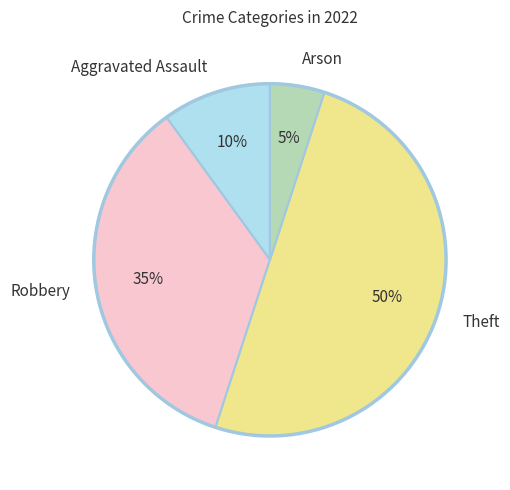

Does Aggravated Assault represent more than half of the total?

No